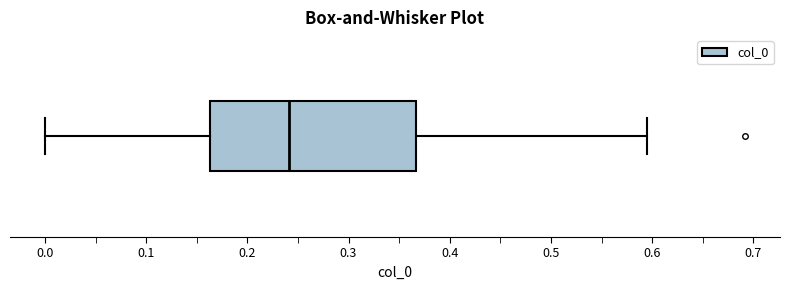

Where does the right whisker of the box end on the x-axis? The values are not printed on the chart, so give them approximately, as read against the axis.

0.59